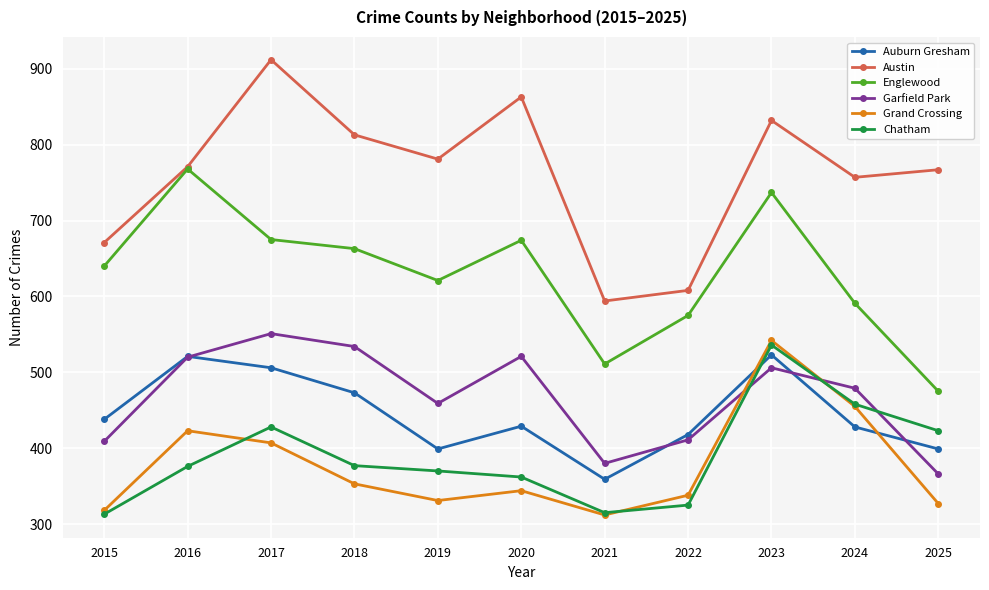

List the series in order of their peak value, lowest first.

Auburn Gresham, Chatham, Grand Crossing, Garfield Park, Englewood, Austin